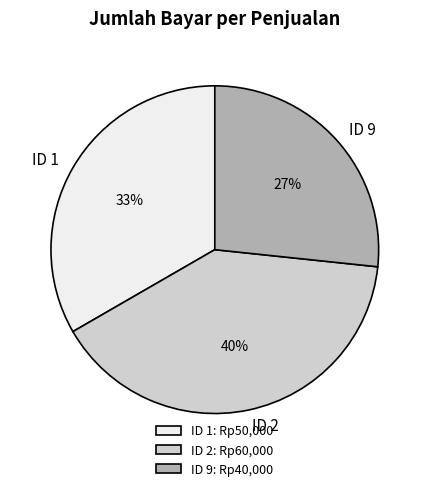

Which has a higher value, ID 9: Rp40,000 or ID 2: Rp60,000?

ID 2: Rp60,000